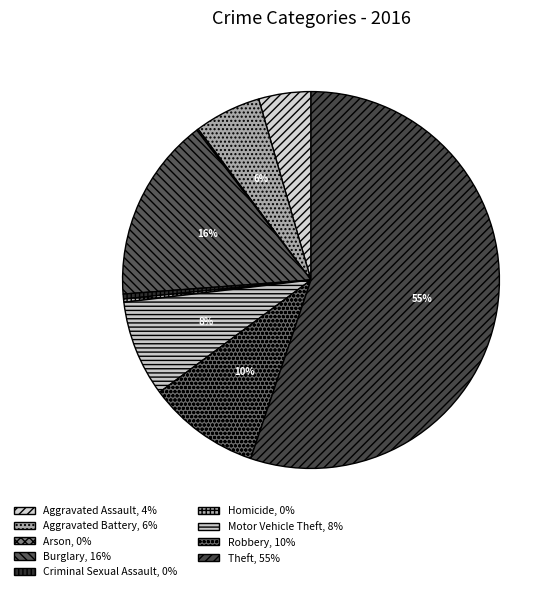

To the nearest percent, what is the difference between the largest and smallest slice percentages?

55%